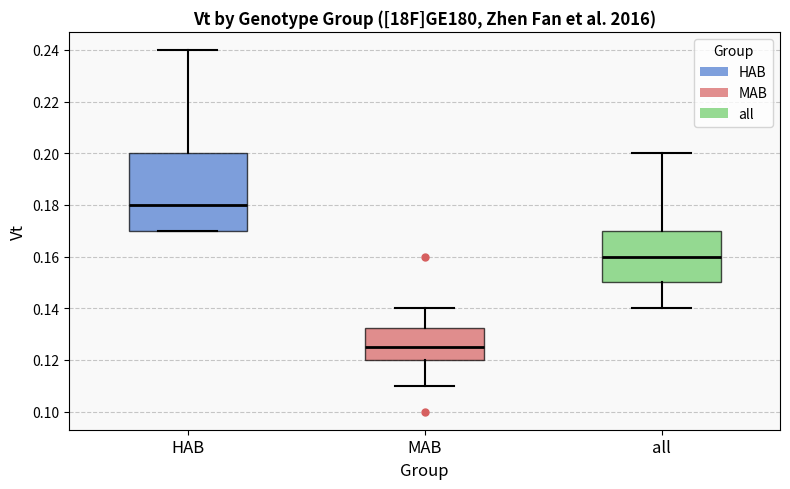

Reading left to right, read every box against the y-axis: the position of its median line, the range the box covers, and the ends of its whiskers. The values are not printed on the chart, so give them approximately, as read against the axis.

HAB: median 0.180, box 0.170 to 0.200, whiskers 0.170 to 0.240
MAB: median 0.126, box 0.120 to 0.132, whiskers 0.110 to 0.140
all: median 0.160, box 0.150 to 0.170, whiskers 0.140 to 0.200